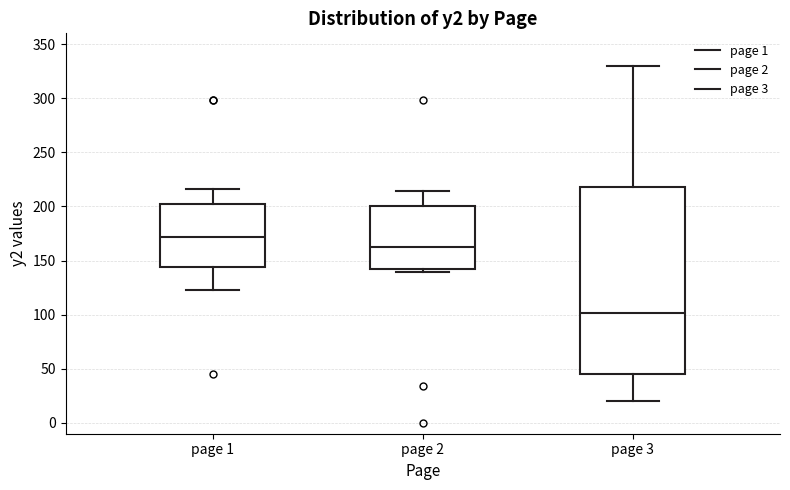

Reading left to right, read every box against the y-axis: the position of its median line, the range the box covers, and the ends of its whiskers. The values are not printed on the chart, so give them approximately, as read against the axis.

page 1: median 170, box 145 to 205, whiskers 125 to 215
page 2: median 165, box 140 to 200, whiskers 140 (just below the box's lower edge) to 215
page 3: median 100, box 45 to 220, whiskers 20 to 330